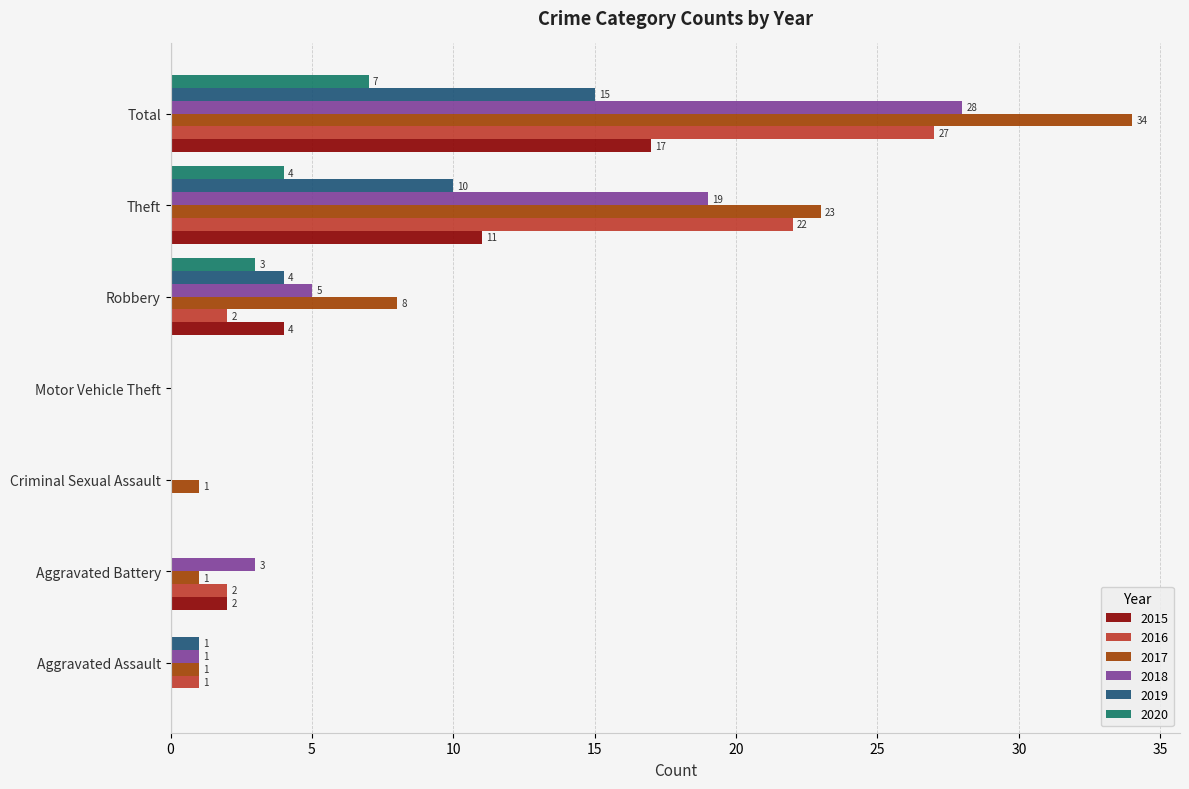

True or false: 2015 has a value of 11 at Theft.

True